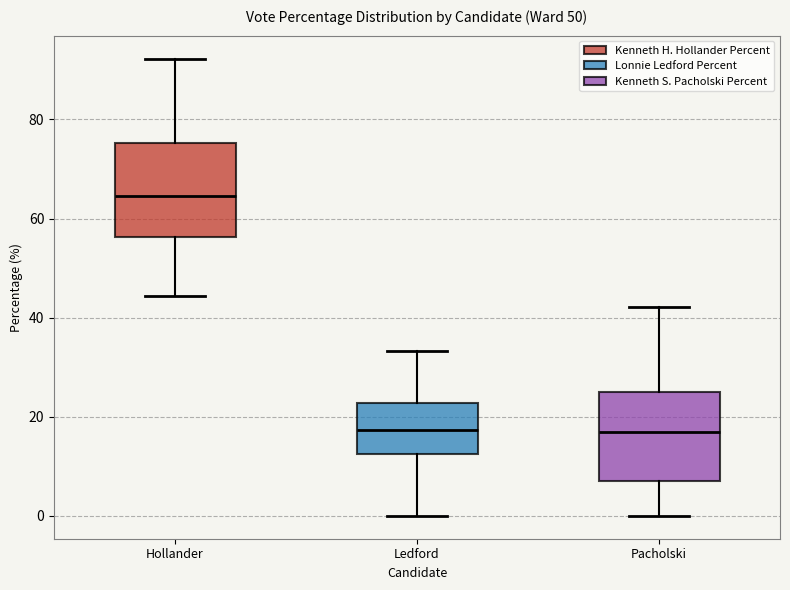

Reading left to right, read every box against the y-axis: the position of its median line, the range the box covers, and the ends of its whiskers. The values are not printed on the chart, so give them approximately, as read against the axis.

Hollander: median 64, box 56 to 76, whiskers 44 to 92
Ledford: median 18, box 12 to 22, whiskers 0 to 34
Pacholski: median 16, box 6 to 26, whiskers 0 to 42